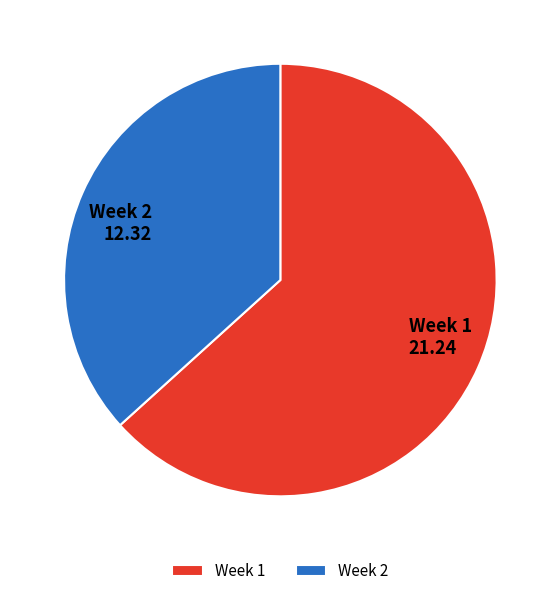

How many slices are in this pie chart?

2